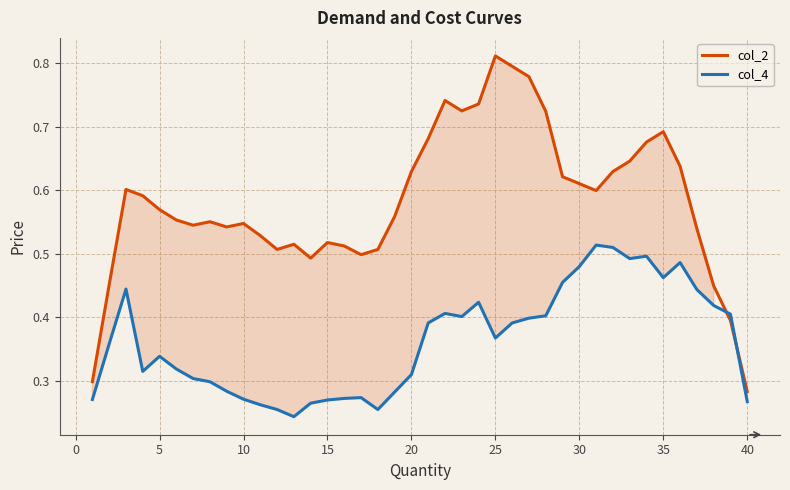

At which label does col_2 reach its peak?

25